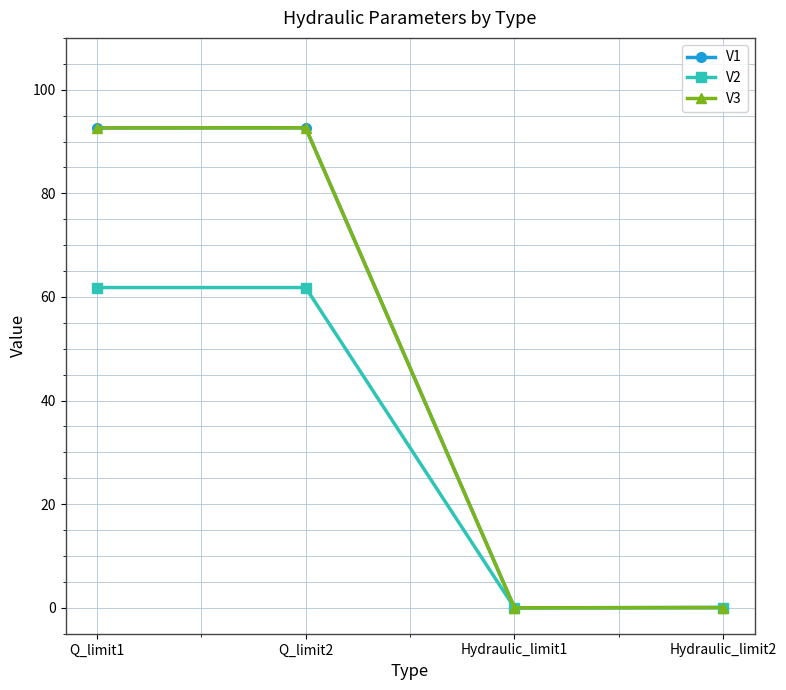

Is this an area chart (filled region under the line)?

No